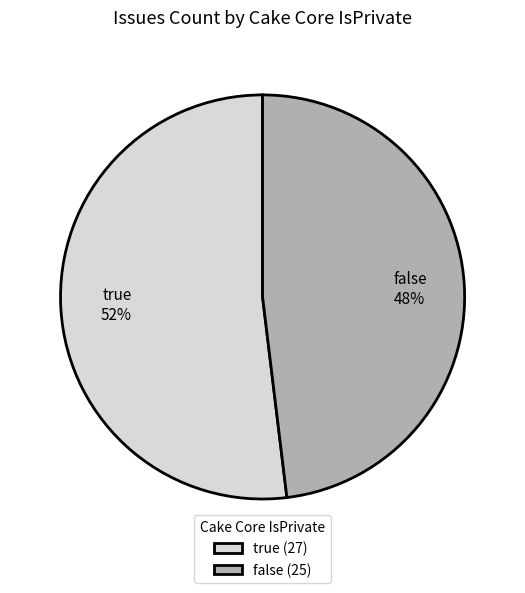

Count the number of slices in the pie.

2